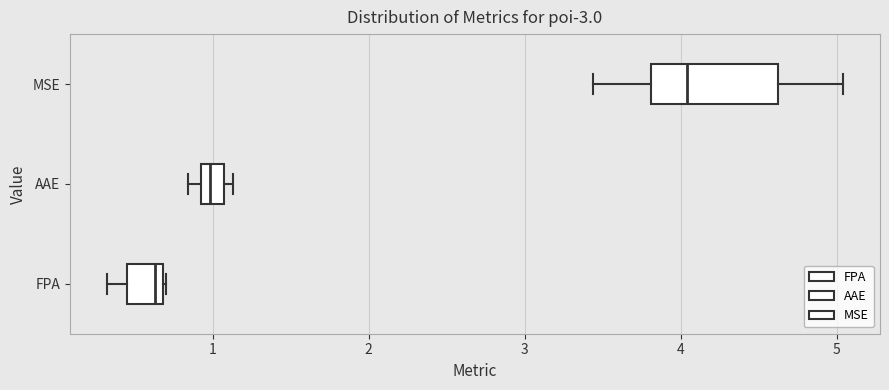

Which box's median line is the furthest to the left?

FPA